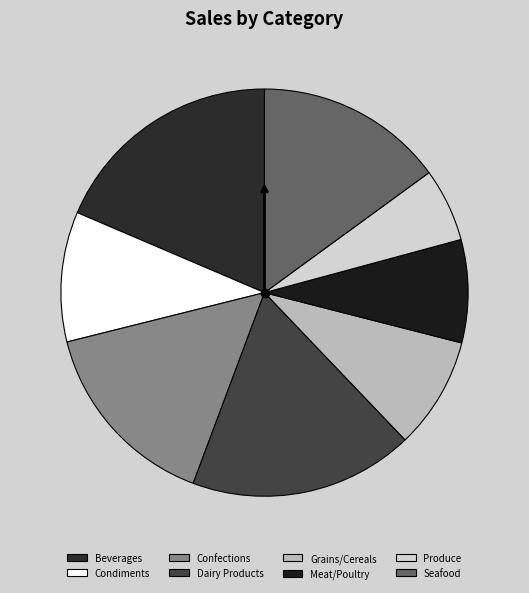

How many slices are in this pie chart?

8